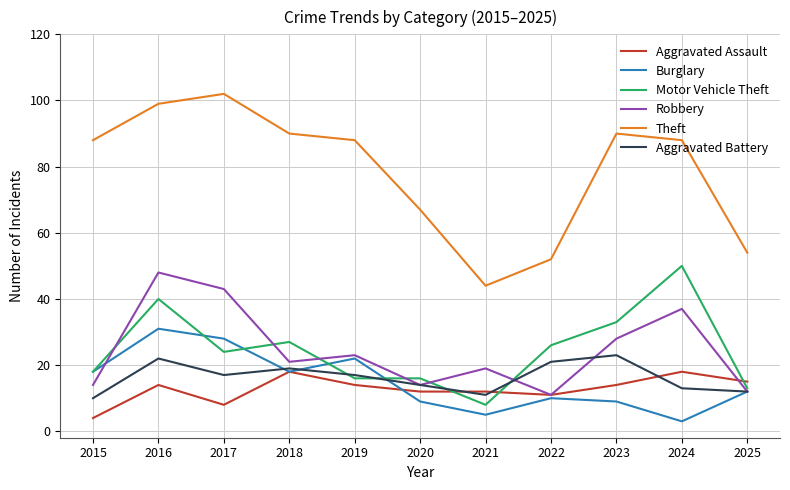

What is the approximate value of Aggravated Assault at 2025?

15